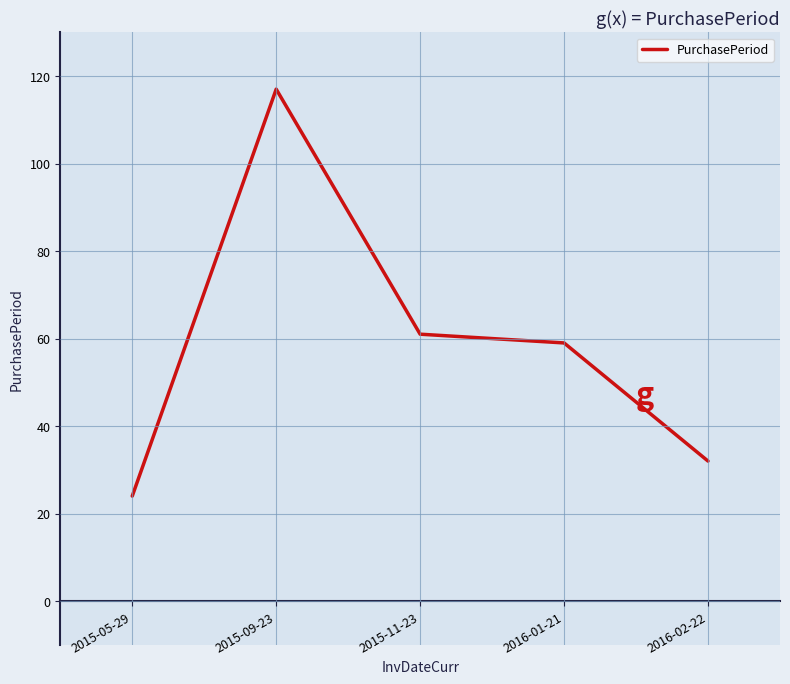

Is this an area chart (filled region under the line)?

No